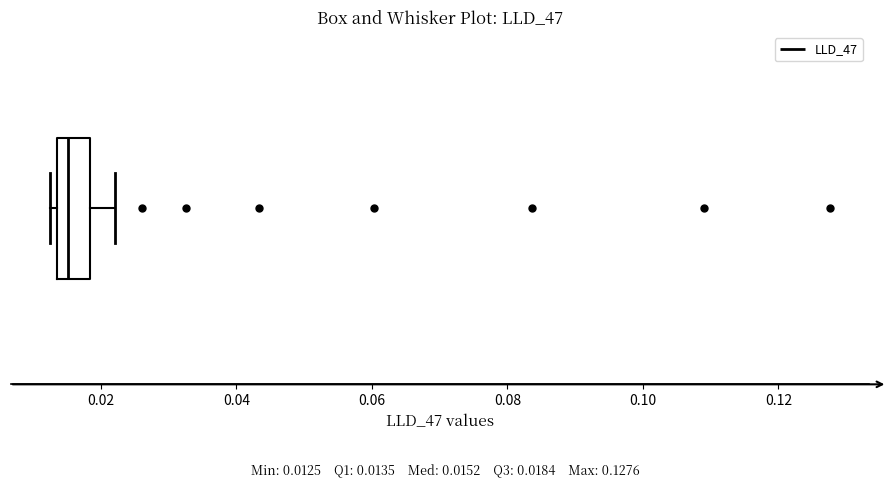

Where does the right whisker of the box end on the x-axis? The values are not printed on the chart, so give them approximately, as read against the axis.

0.022